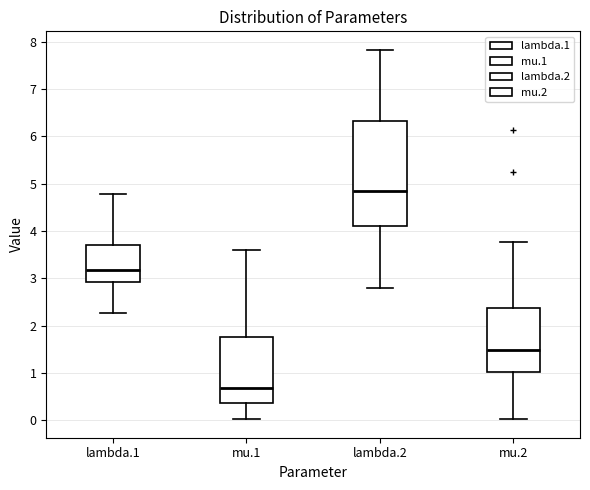

Comparing the boxes themselves (not the whiskers), which one is the tallest?

lambda.2